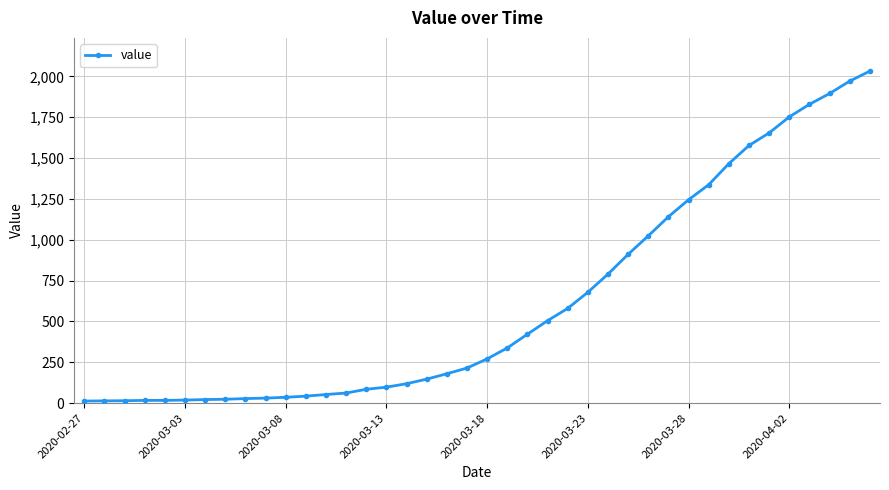

What is the greatest value displayed?

2032